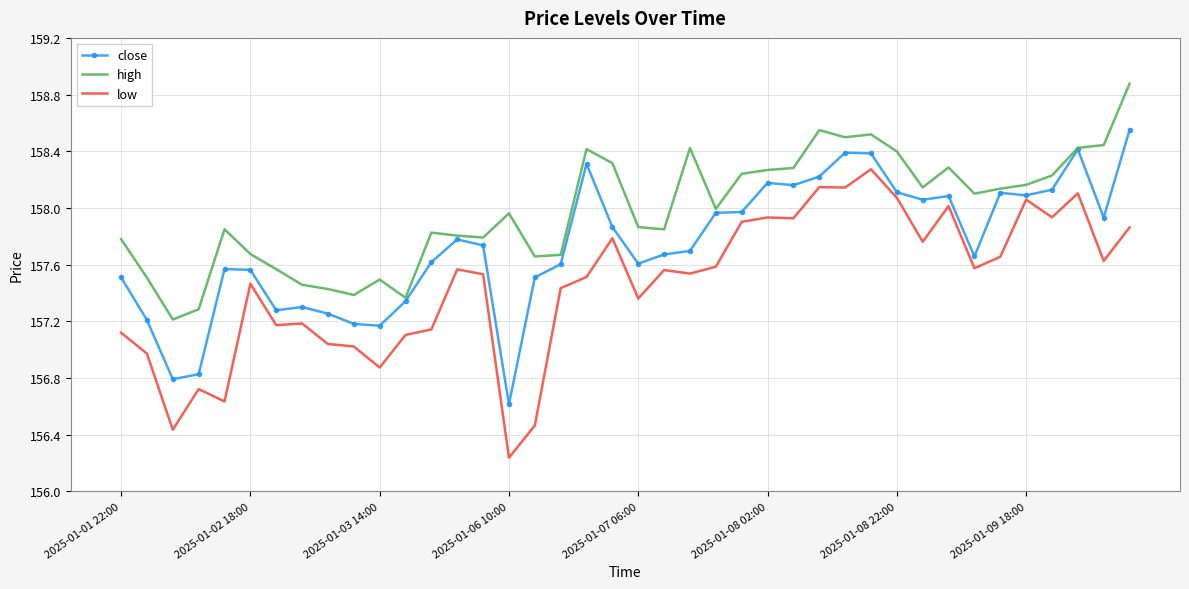

Rank the series by their average value, from highest to lowest.

high, close, low